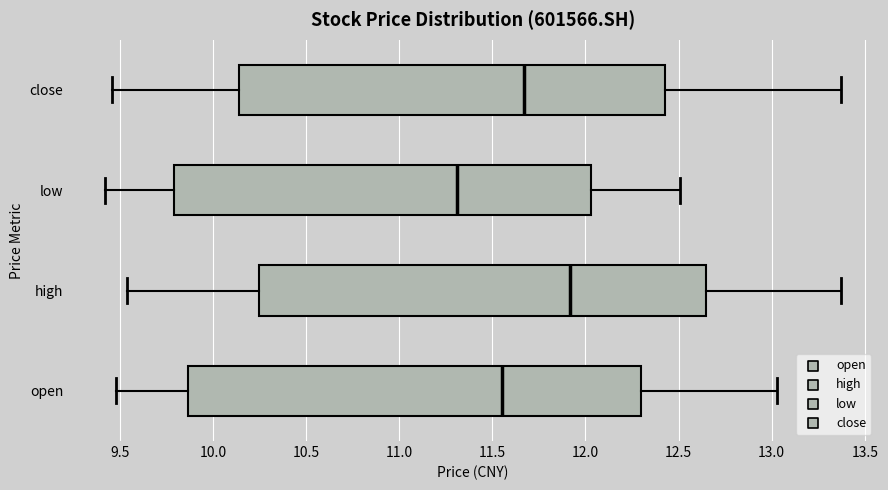

Reading bottom to top, transcribe this box plot: for each box, give where its median line is, the range the box spans, and where its two whiskers end, as read against the x-axis. The values are not printed on the chart, so give them approximately, as read against the axis.

open: median 11.55, box 9.85 to 12.30, whiskers 9.50 to 13.05
high: median 11.90, box 10.25 to 12.65, whiskers 9.55 to 13.35
low: median 11.30, box 9.80 to 12.05, whiskers 9.40 to 12.50
close: median 11.65, box 10.15 to 12.45, whiskers 9.45 to 13.35